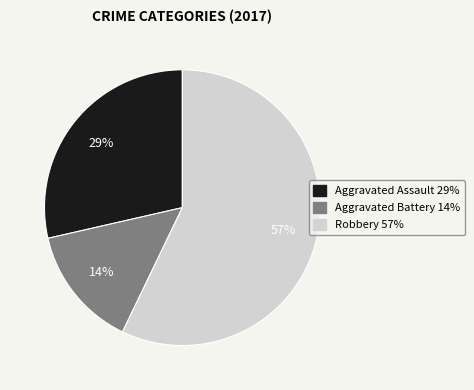

Is there a majority slice in this chart?

Yes